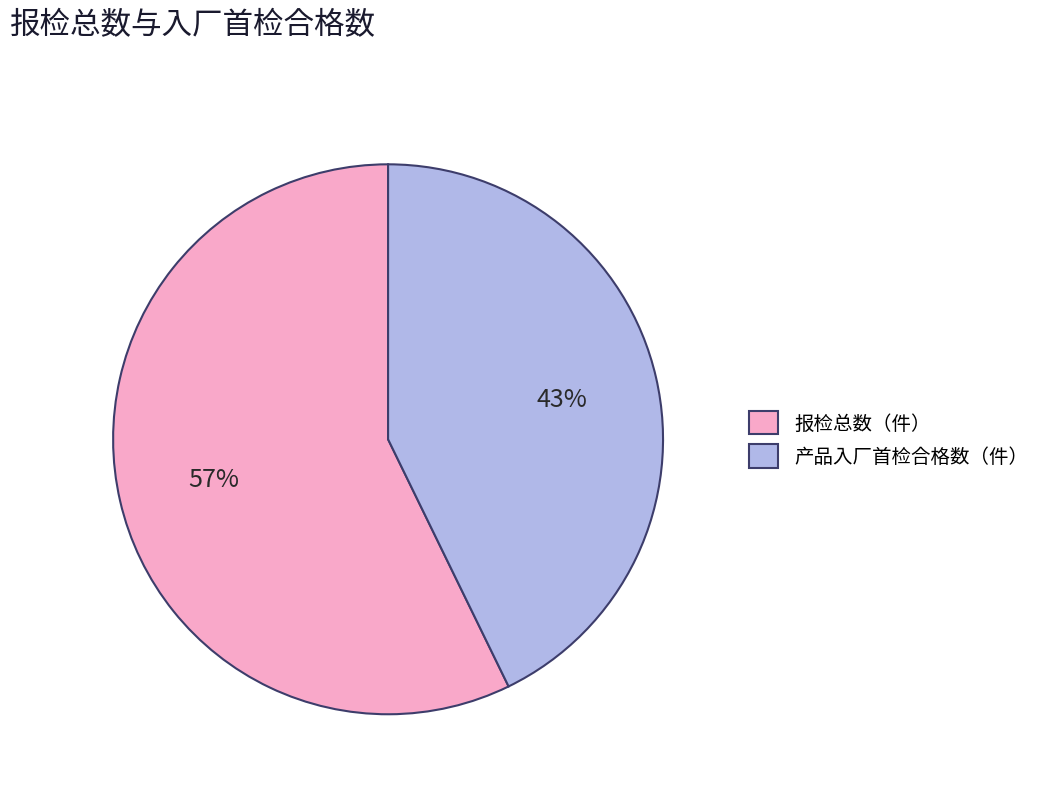

Is the sum of 报检总数（件） and 产品入厂首检合格数（件） greater than half?

Yes